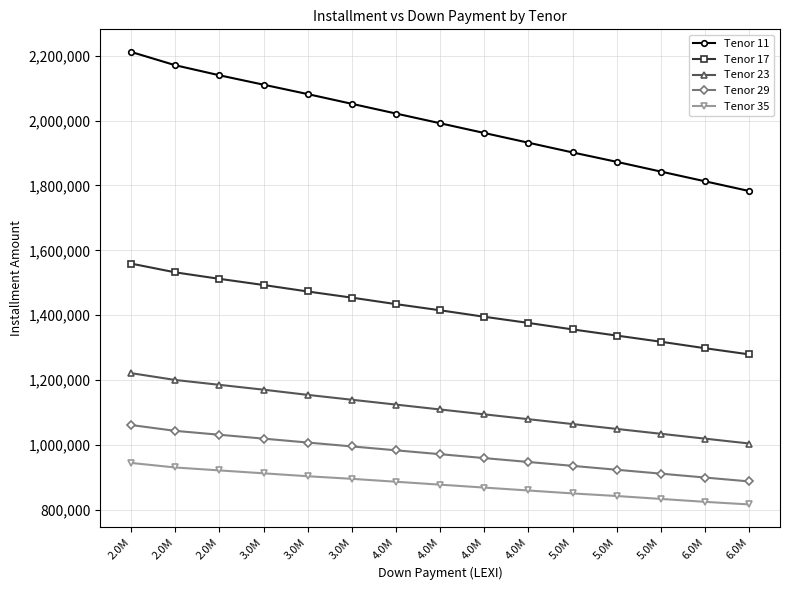

Reading left to right, list all the values displayed in this chart.

Tenor 11: 2212000	2171000	2140000	2111000	2082000	2052000	2022000	1992000	1962000	1932000	1902000	1873000	1843000	1813000	1783000
Tenor 17: 1559000	1532000	1512000	1493000	1473000	1454000	1434000	1415000	1395000	1376000	1356000	1337000	1318000	1298000	1279000
Tenor 23: 1221000	1200000	1185000	1170000	1154000	1139000	1124000	1109000	1094000	1079000	1064000	1049000	1034000	1019000	1004000
Tenor 29: 1061000	1043000	1031000	1019000	1007000	995000	983000	971000	959000	947000	935000	923000	911000	899000	887000
Tenor 35: 944000	930000	921000	912000	903000	895000	886000	877000	868000	859000	850000	842000	833000	824000	816000